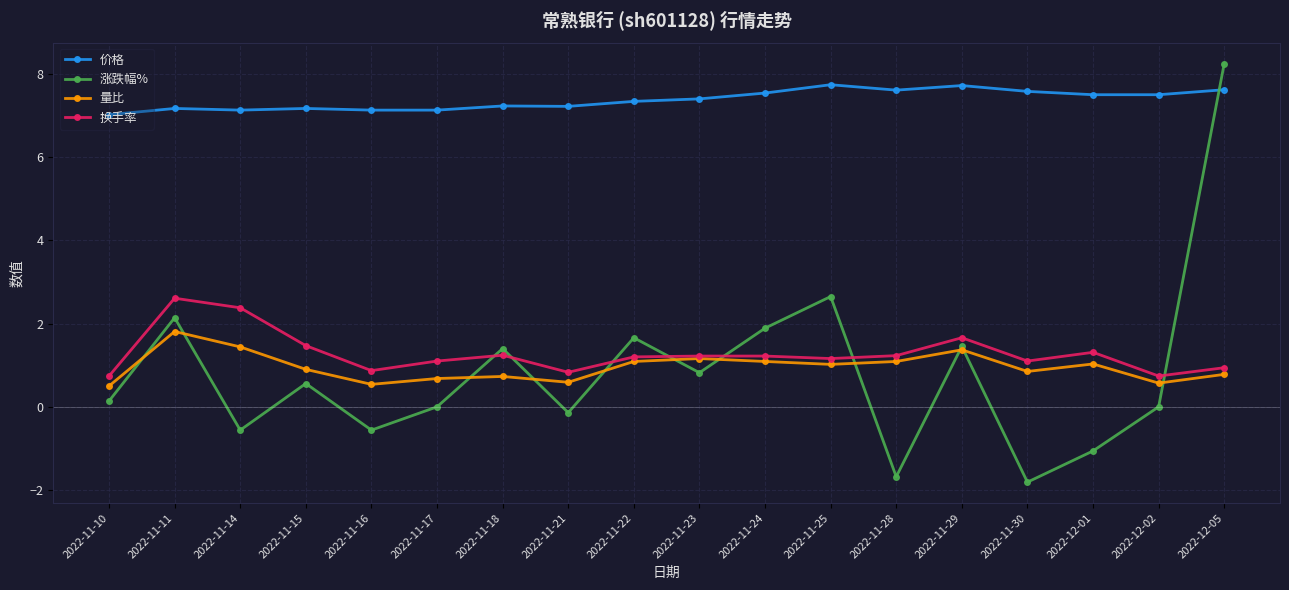

How many values in the 换手率 series are below 1?

5